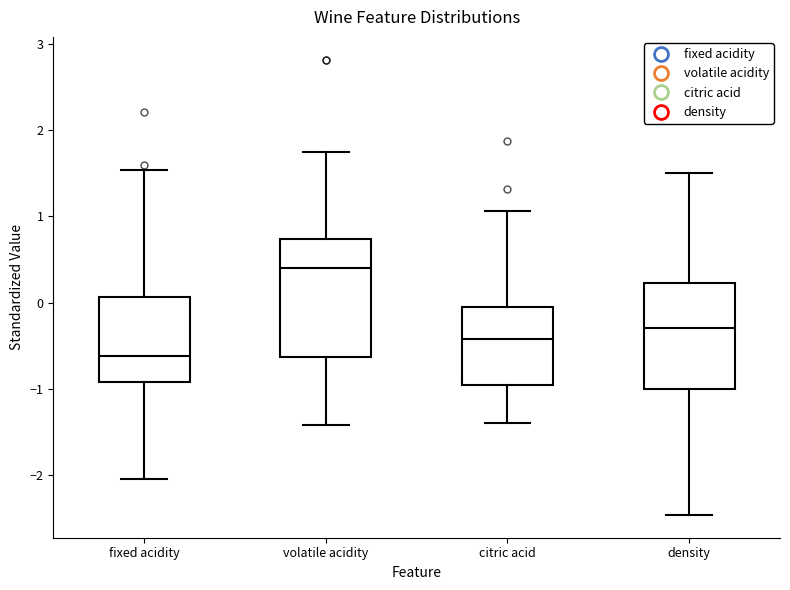

Which box has the highest median line?

volatile acidity